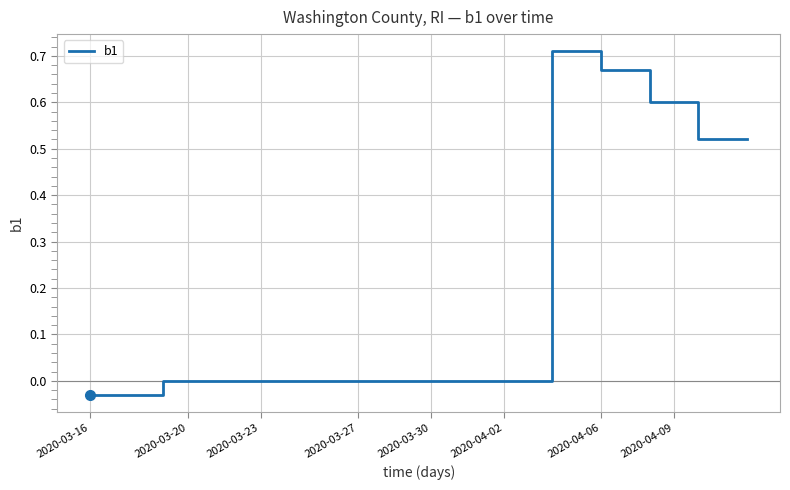

What is the sum of all values?

7.4